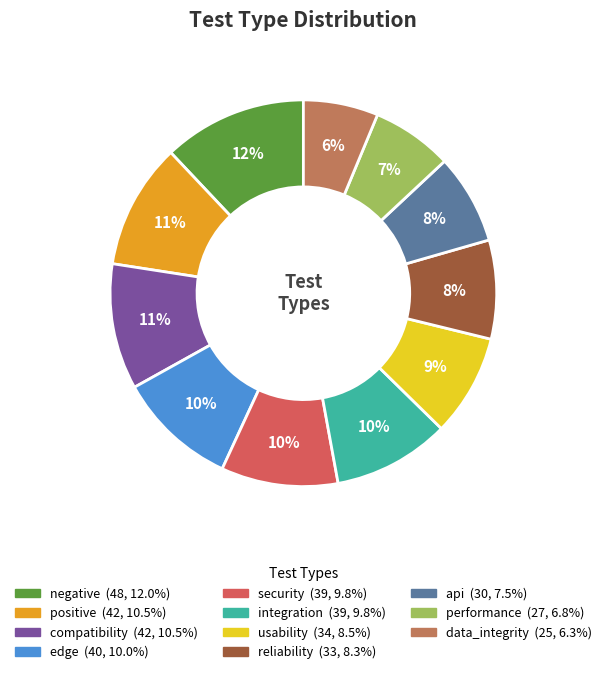

How many segments does this pie chart have?

11